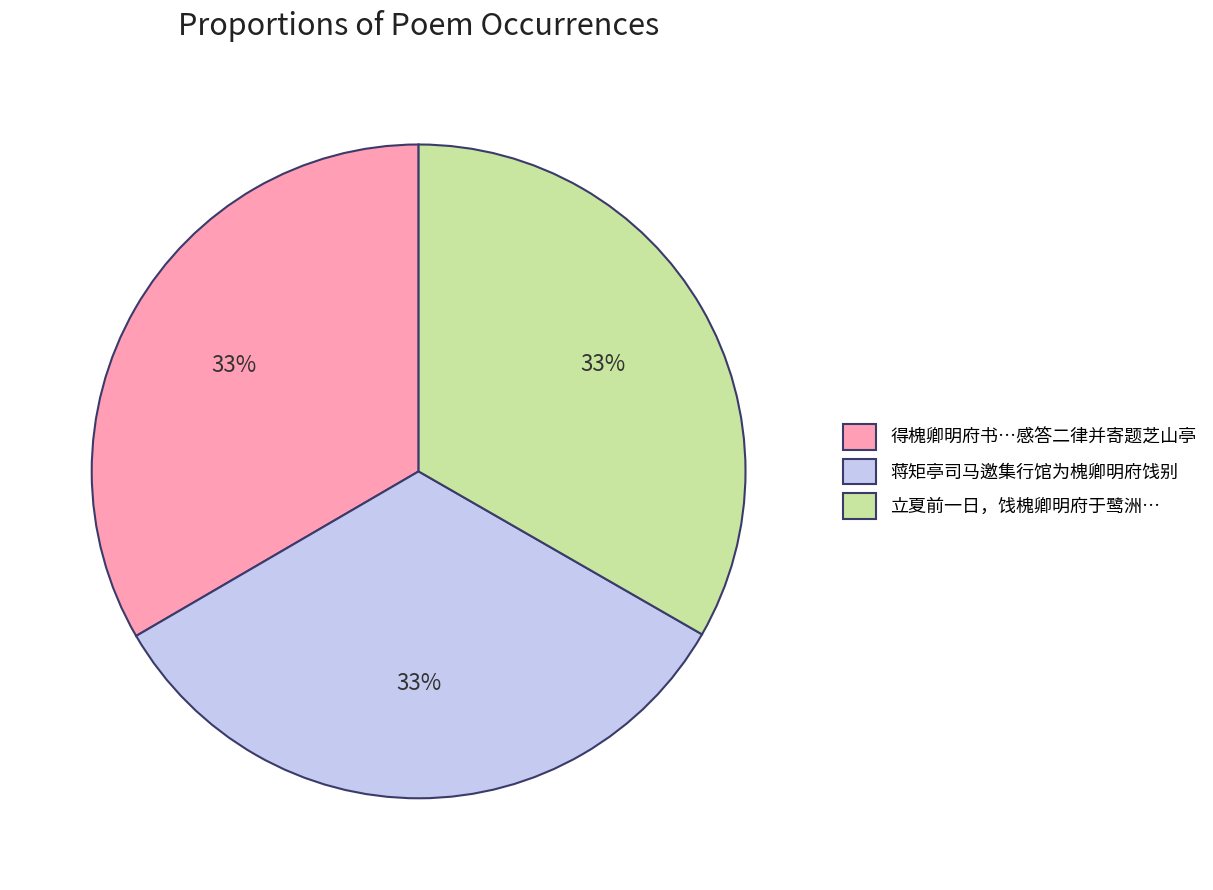

Does any single category account for the majority?

No